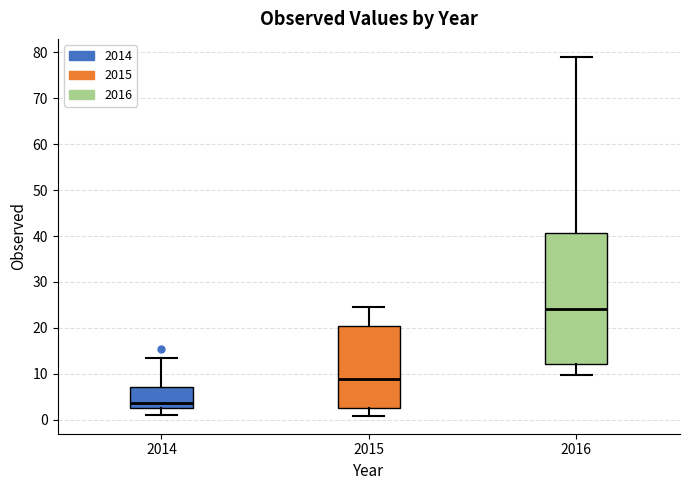

Reading left to right, read every box against the y-axis: the position of its median line, the range the box covers, and the ends of its whiskers. The values are not printed on the chart, so give them approximately, as read against the axis.

2014: median 4, box 2 to 7, whiskers 1 to 13
2015: median 9, box 2 to 20, whiskers 1 to 25
2016: median 24, box 12 to 41, whiskers 10 to 79